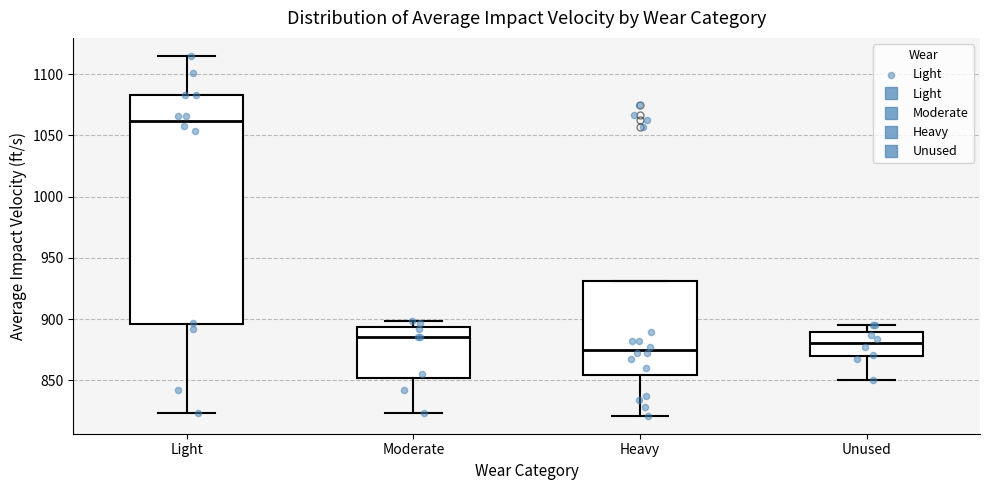

Reading left to right, read every box against the y-axis: the position of its median line, the range the box covers, and the ends of its whiskers. The values are not printed on the chart, so give them approximately, as read against the axis.

Light: median 1060, box 895 to 1085, whiskers 825 to 1115
Moderate: median 885, box 850 to 895, whiskers 825 to 900
Heavy: median 875, box 855 to 930, whiskers 820 to 930
Unused: median 880, box 870 to 890, whiskers 850 to 895